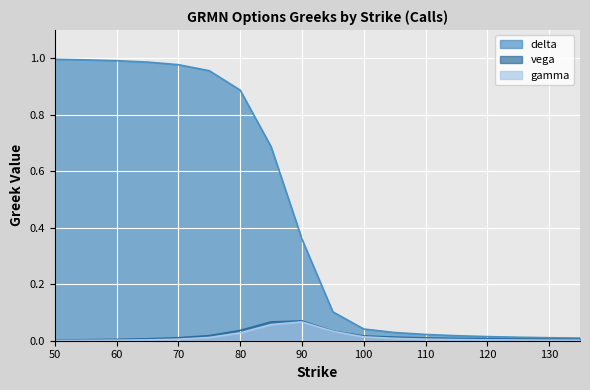

How many lines are shown in the chart?

3